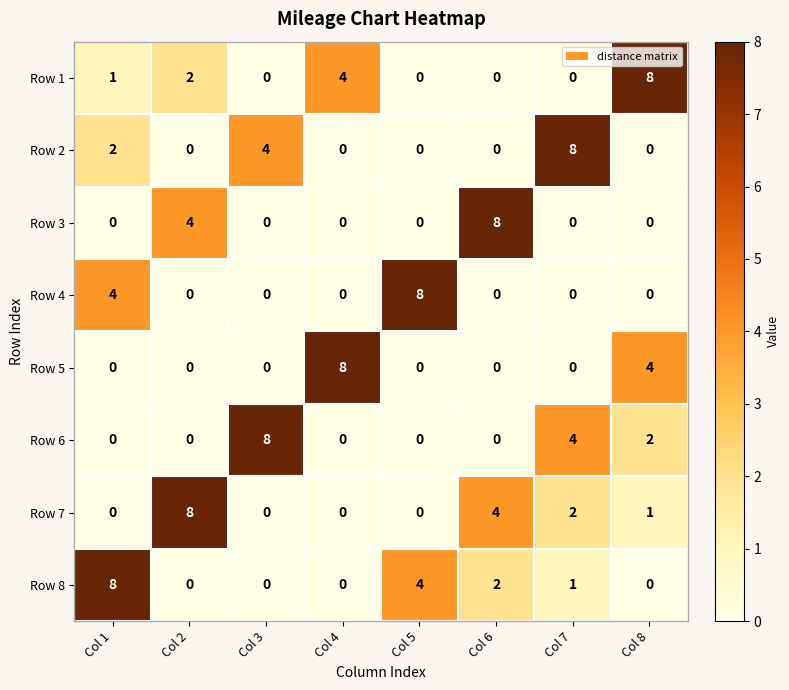

Rank the series by their maximum value, from lowest to highest.

Row 1, Row 2, Row 3, Row 4, Row 5, Row 6, Row 7, Row 8